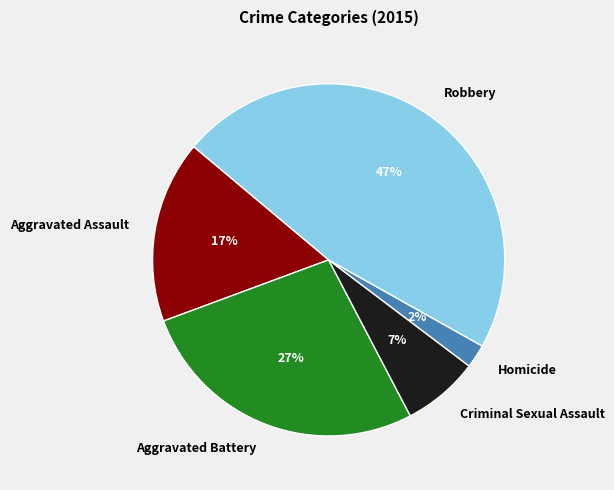

To the nearest percent, what portion does Criminal Sexual Assault represent?

7%